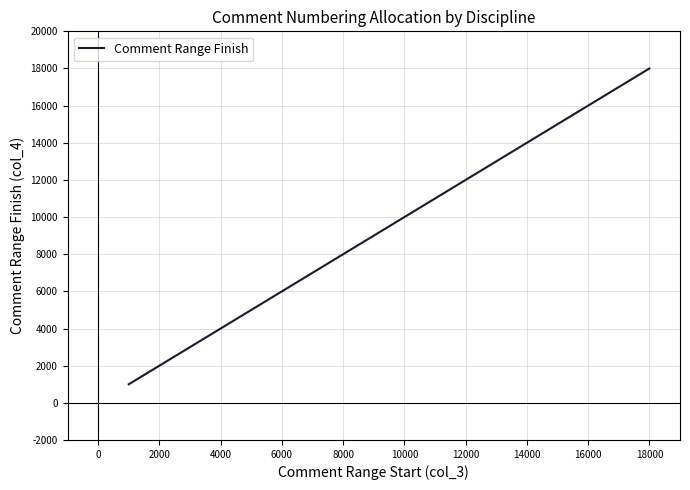

What is the smallest value displayed?

1000